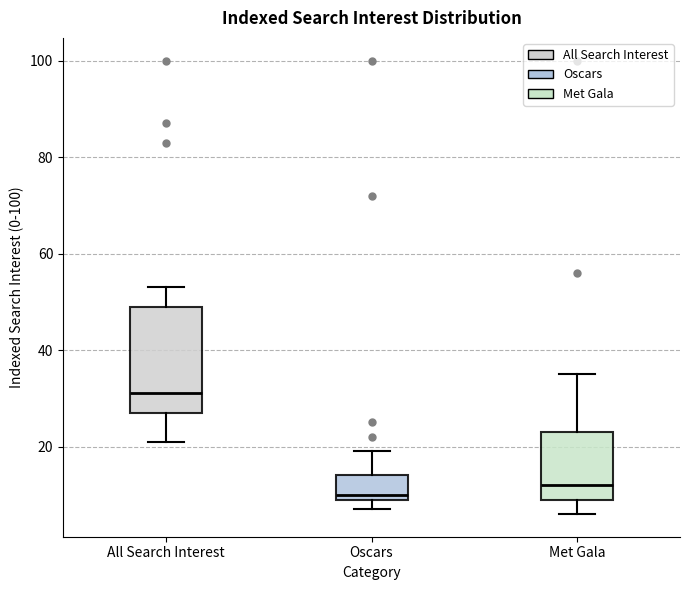

Which box has the lowest median line?

Oscars